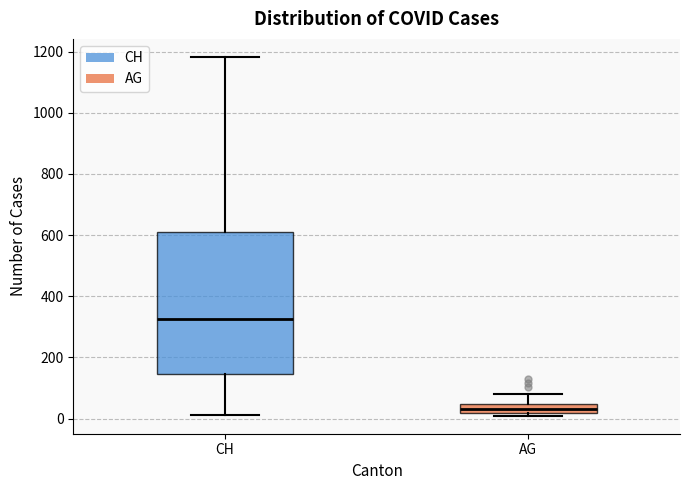

Which box is the tallest, from its lower edge to its upper edge?

CH